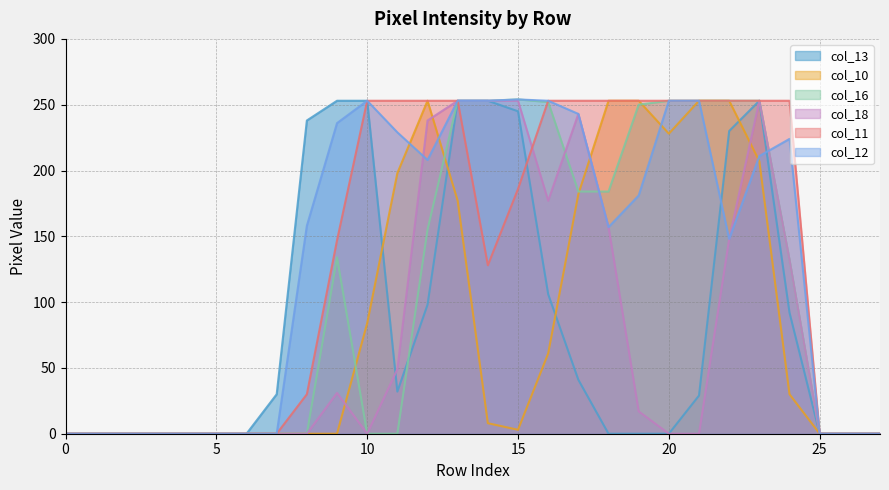

Reading left to right, list all the values displayed in this chart.

col_13: 0=0	1=0	2=0	3=0	4=0	5=0	6=0	7=30	8=238	9=253	10=253	11=32	12=98	13=253	14=253	15=245	16=106	17=41	18=0	19=0	20=0	21=29	22=230	23=253	24=92	25=0	26=0	27=0
col_10: 0=0	1=0	2=0	3=0	4=0	5=0	6=0	7=0	8=0	9=0	10=84	11=198	12=253	13=177	14=8	15=3	16=61	17=182	18=253	19=253	20=228	21=253	22=253	23=207	24=30	25=0	26=0	27=0
col_16: 0=0	1=0	2=0	3=0	4=0	5=0	6=0	7=0	8=0	9=134	10=0	11=0	12=155	13=253	14=253	15=254	16=252	17=184	18=184	19=250	20=253	21=253	22=253	23=253	24=132	25=0	26=0	27=0
col_18: 0=0	1=0	2=0	3=0	4=0	5=0	6=0	7=0	8=0	9=31	10=0	11=49	12=238	13=253	14=253	15=253	16=177	17=243	18=157	19=17	20=0	21=0	22=148	23=253	24=132	25=0	26=0	27=0
col_11: 0=0	1=0	2=0	3=0	4=0	5=0	6=0	7=0	8=30	9=147	10=253	11=253	12=253	13=253	14=128	15=186	16=253	17=253	18=253	19=253	20=253	21=253	22=253	23=253	24=253	25=0	26=0	27=0
col_12: 0=0	1=0	2=0	3=0	4=0	5=0	6=0	7=0	8=158	9=236	10=253	11=229	12=208	13=253	14=253	15=254	16=253	17=243	18=157	19=181	20=253	21=253	22=148	23=211	24=224	25=0	26=0	27=0